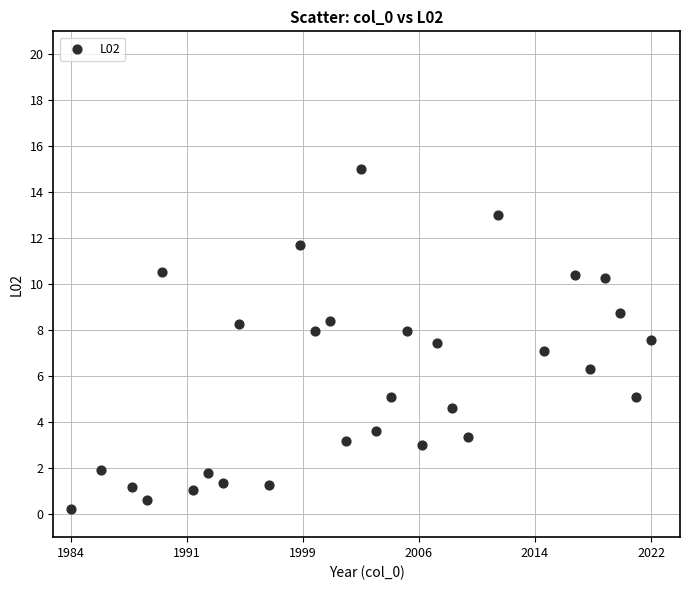

What is the range of X values (max minus min)?

10.0